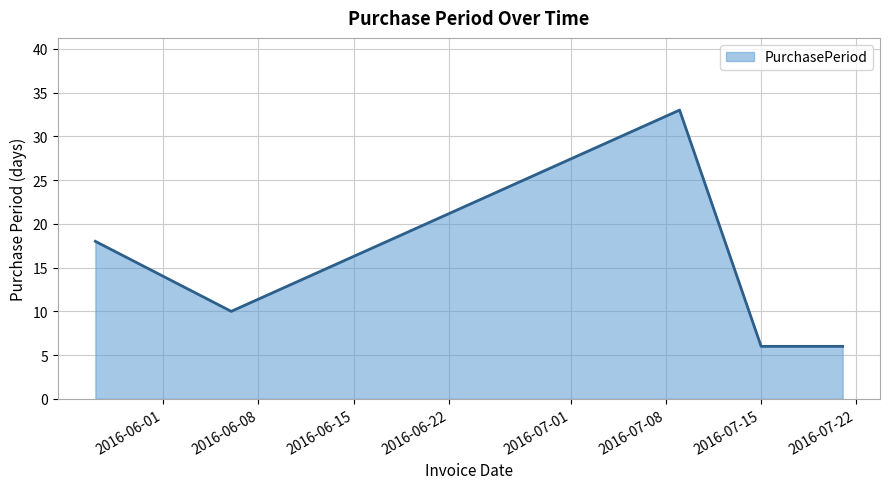

What is the difference between the maximum and minimum values?

27